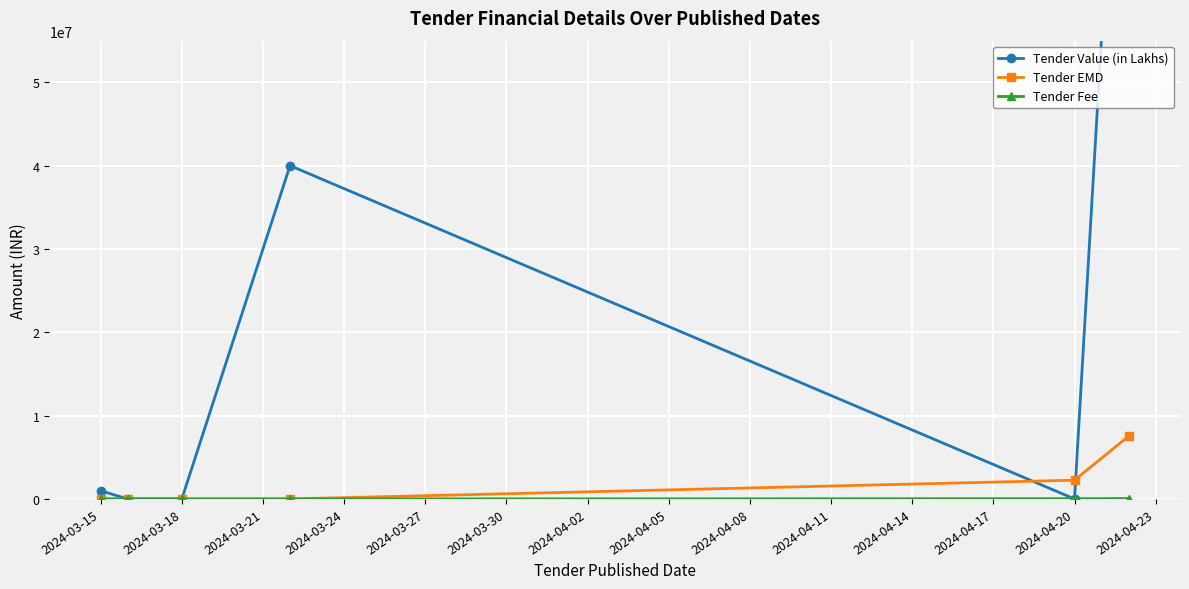

True or false: Tender EMD has a value of 0.0 at 2024-03-21.

True